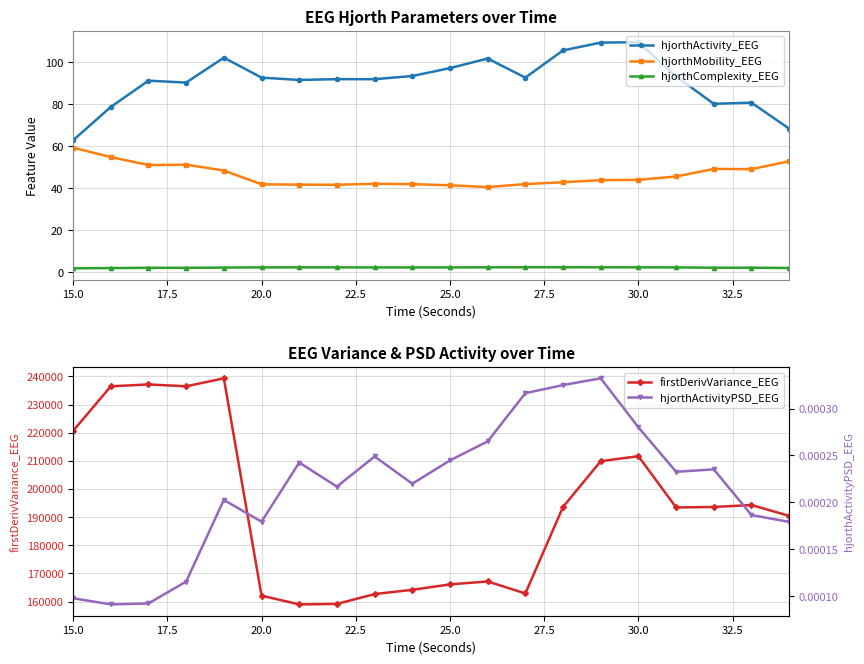

True or false: hjorthActivityPSD_EEG and hjorthMobility_EEG intersect in this chart.

False